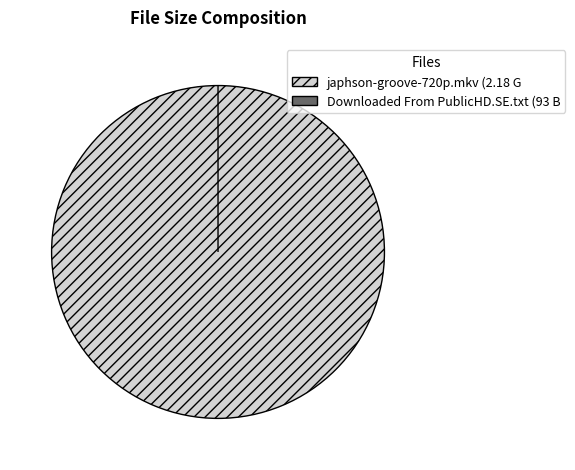

How many slices are in this pie chart?

2